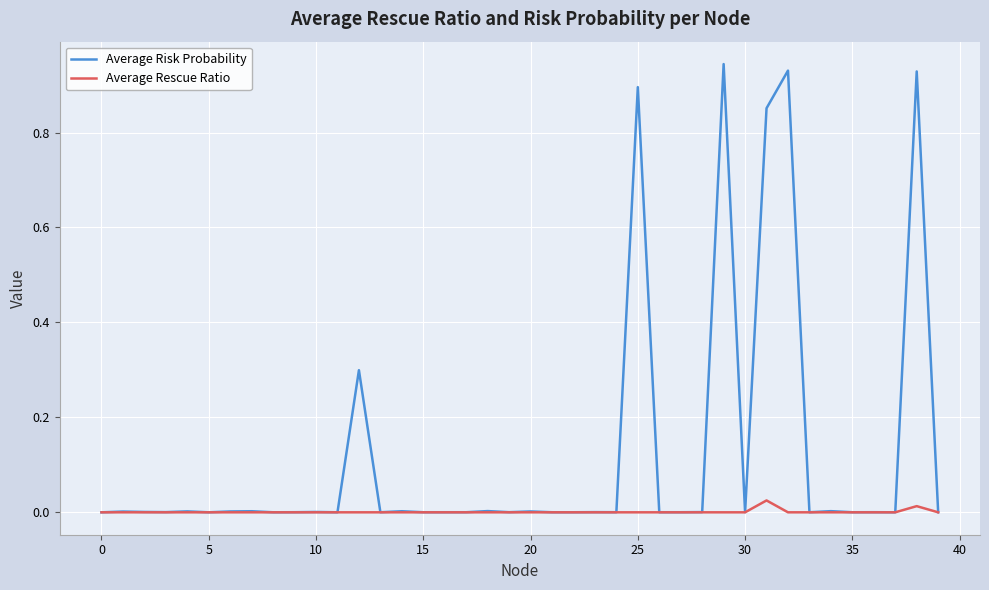

Which series has the largest total across all categories?

Average Risk Probability